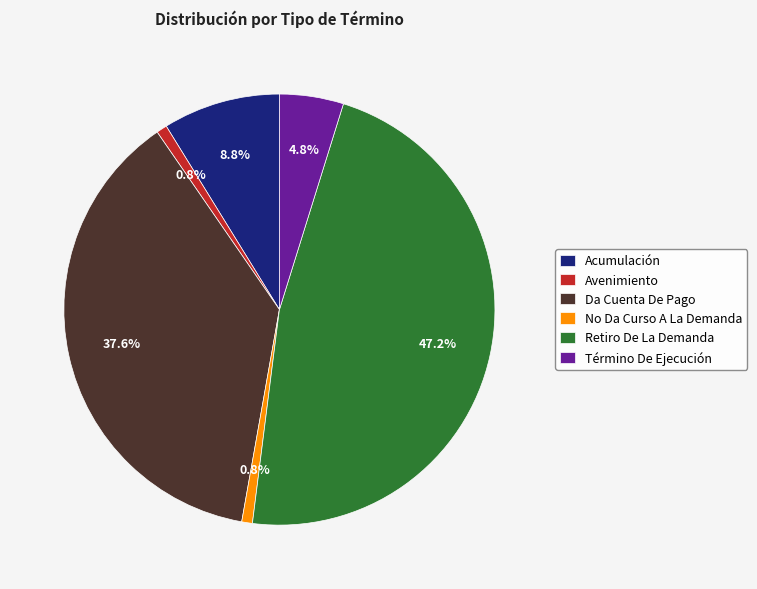

Approximately how many times larger is the value at Da Cuenta De Pago compared to Retiro De La Demanda?

0.8